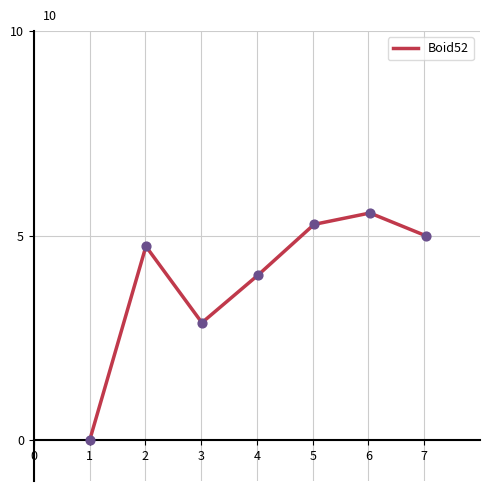

What is the difference between the second highest and minimum values?

5.3